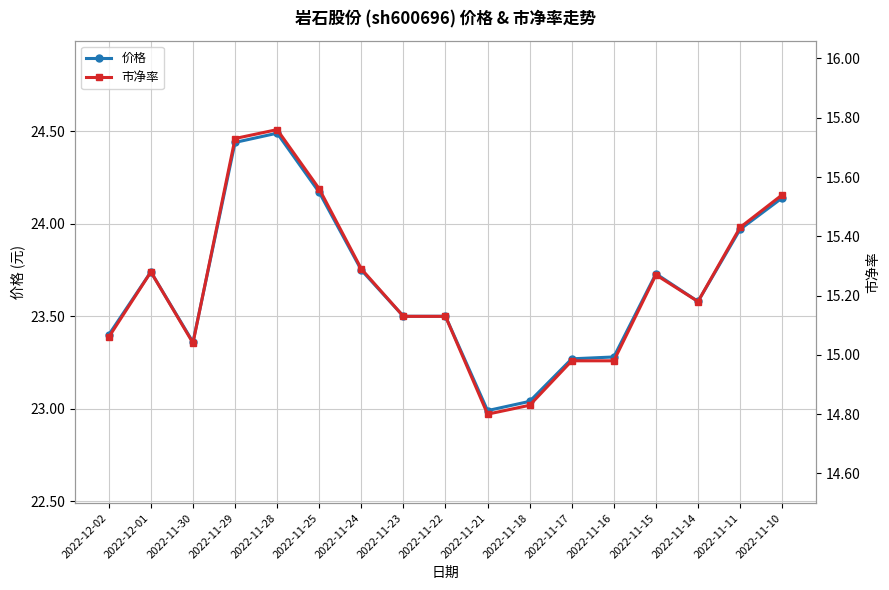

True or false: 市净率 and 价格 cross at least once.

False